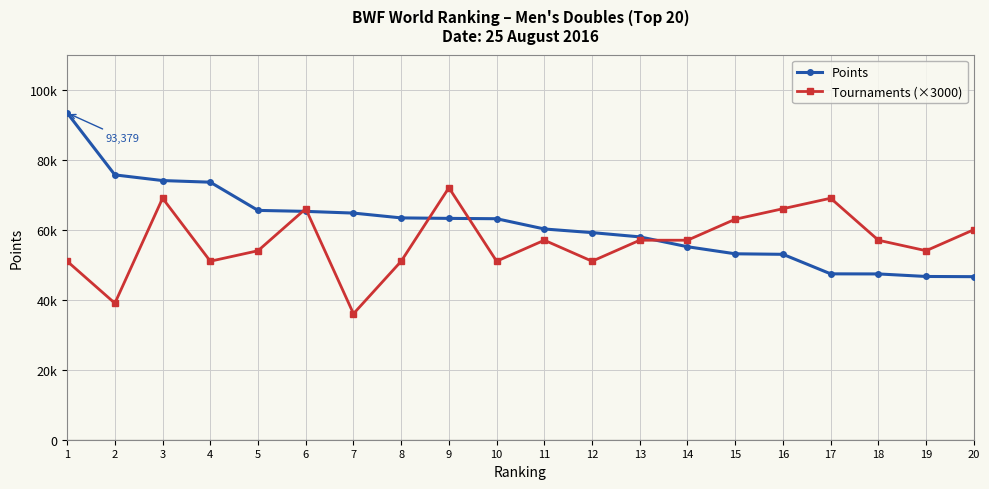

What is the total value across all series at 6?

131242.7